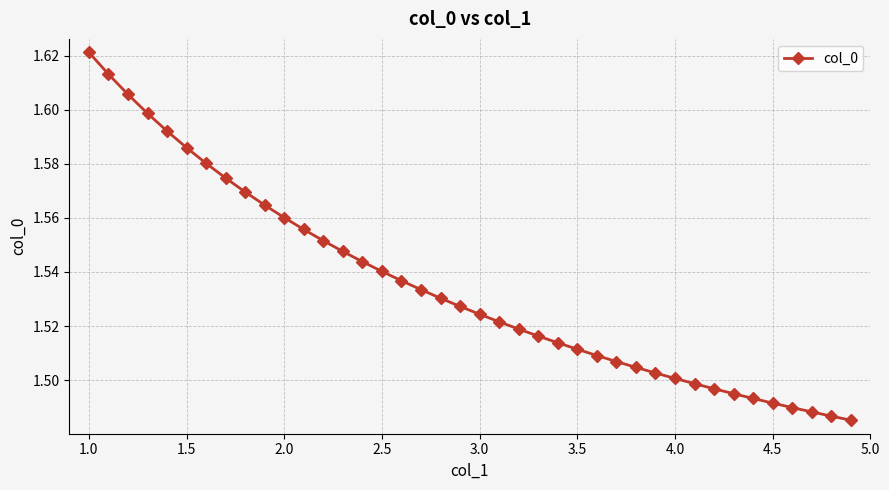

How many values are between 1 and 2?

40